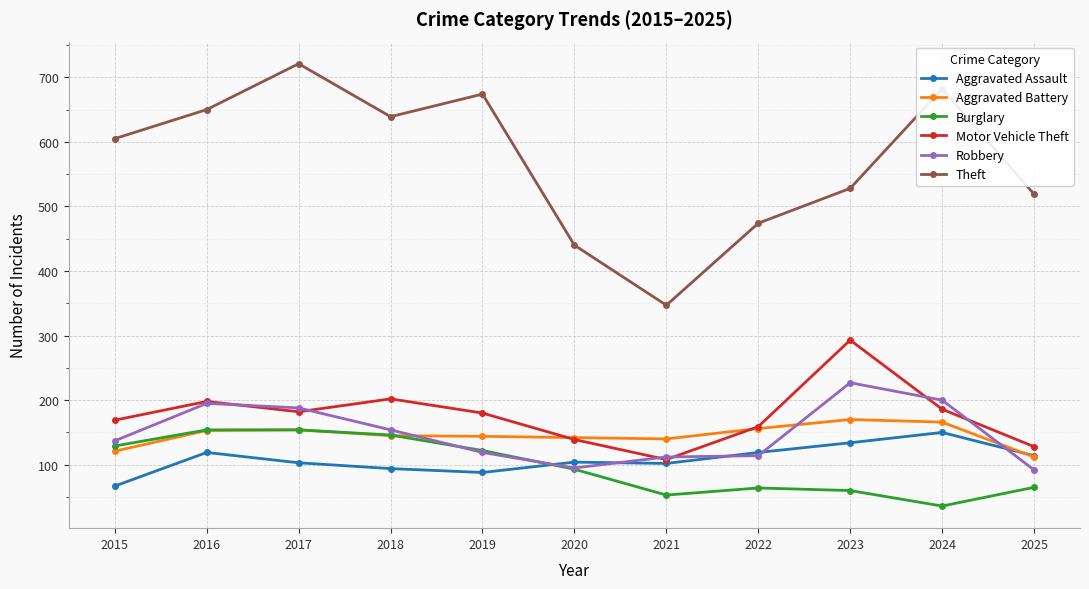

What is the difference between the highest and lowest values at 2022?

410